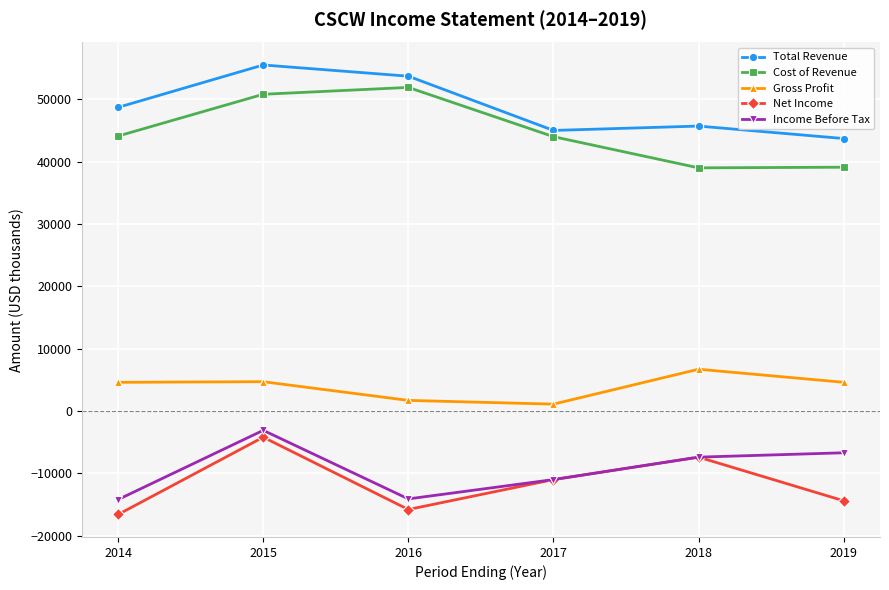

What is the value of the Net Income point at the 2nd from the left?

-4200